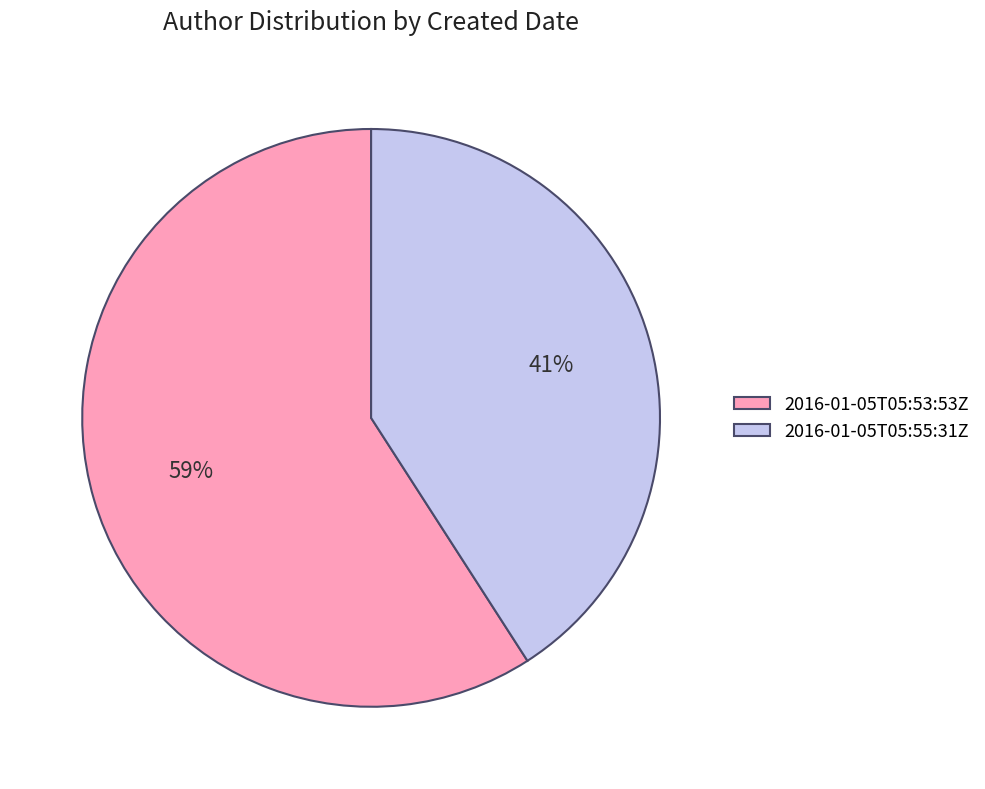

What is the largest slice in the pie chart?

2016-01-05T05:53:53Z